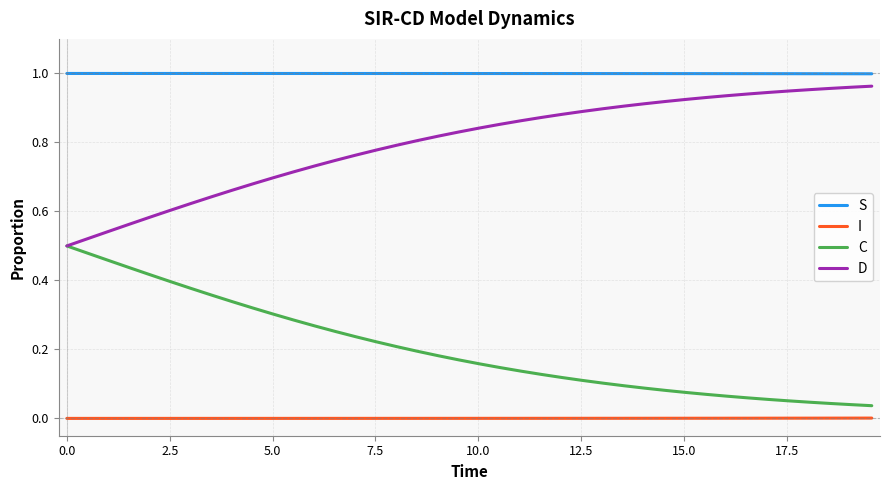

True or false: I and D intersect in this chart.

False